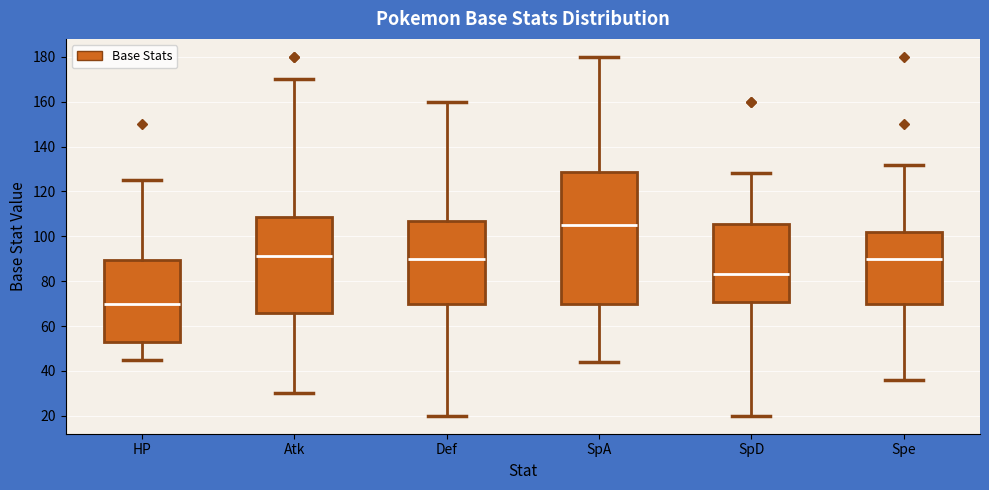

Which box is the tallest, from its lower edge to its upper edge?

SpA